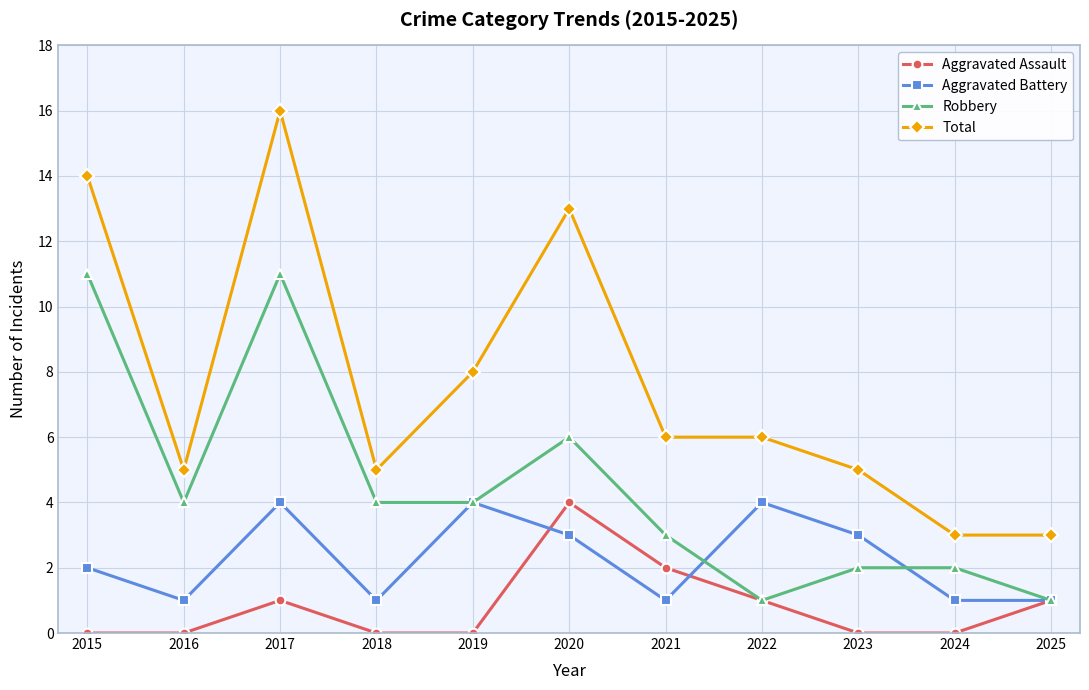

List the series in order of their overall mean, lowest first.

Aggravated Assault, Aggravated Battery, Robbery, Total